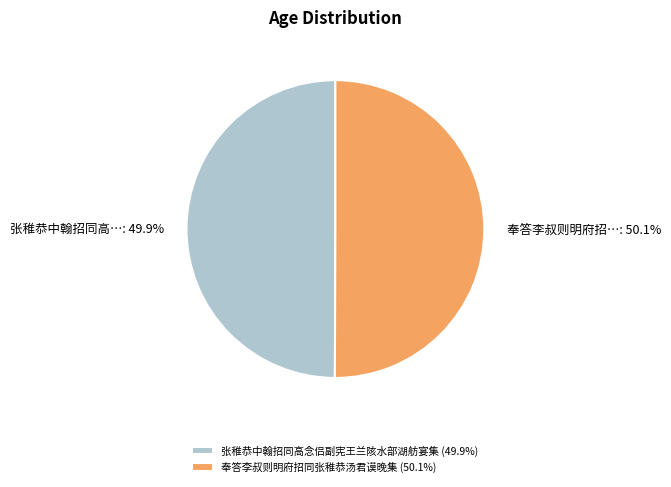

Do 奉答李叔则明府招同张稚恭汤君谟晚集 and 张稚恭中翰招同高念侣副宪王兰陔水部湖舫宴集 together represent more than half of the pie?

Yes